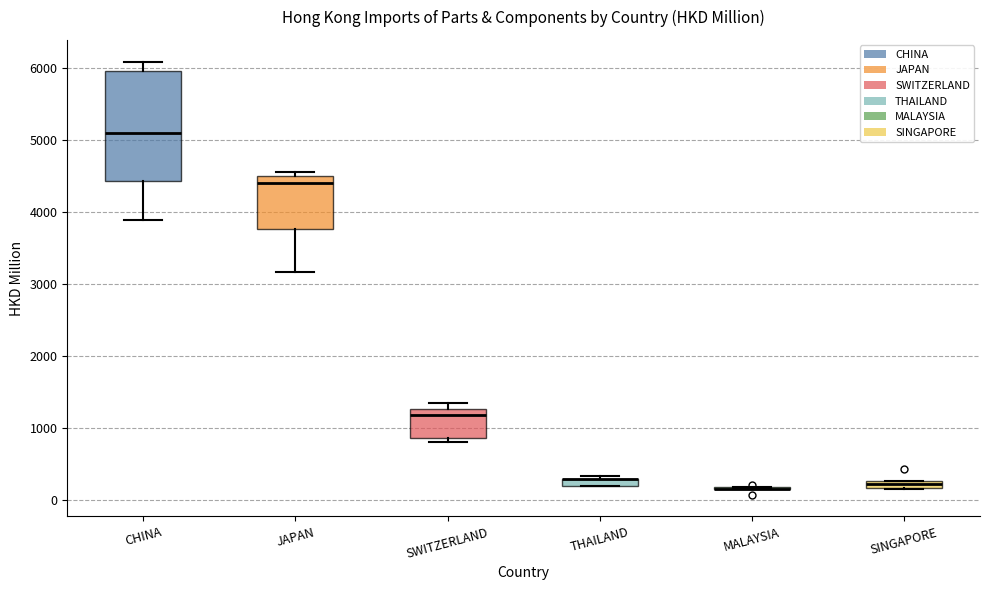

Comparing the boxes themselves (not the whiskers), which one is the tallest?

CHINA